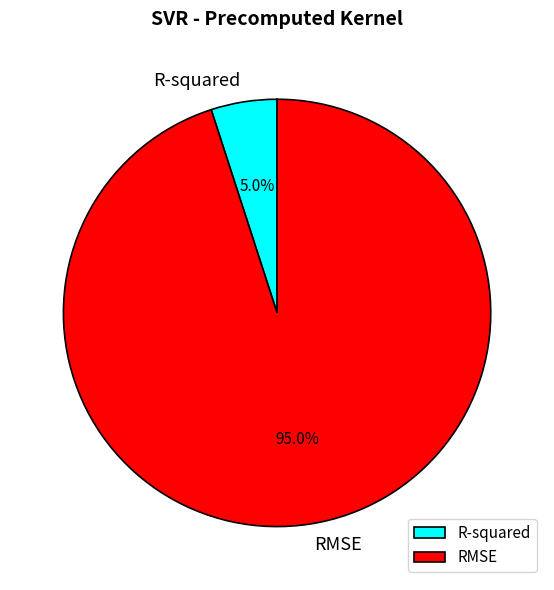

The R-squared slice represents 13% of the pie. True or false?

False